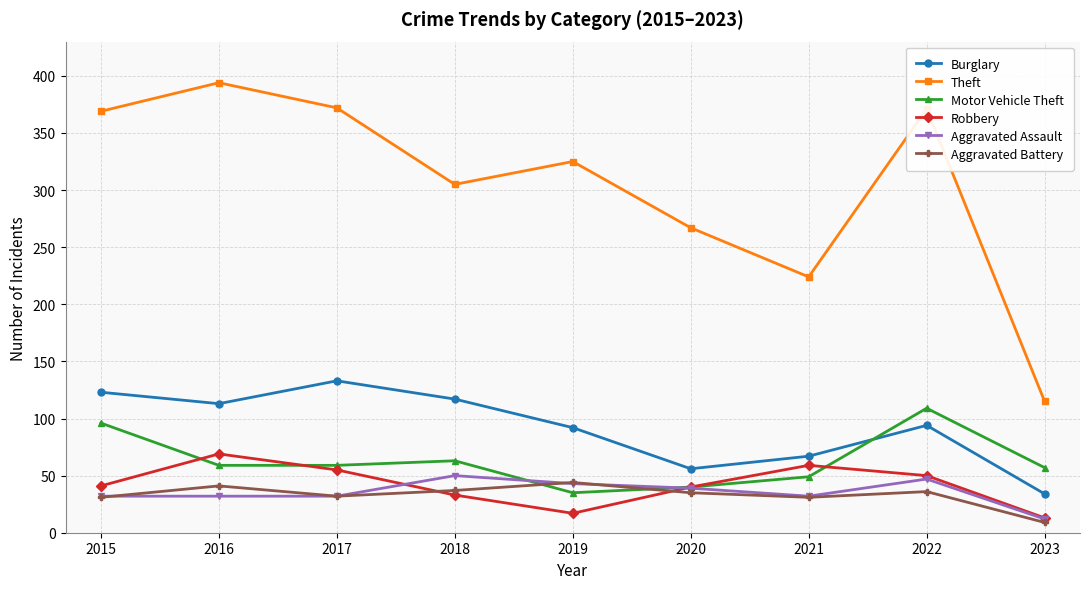

What is the value of the Aggravated Battery point at the 1st from the left?

31